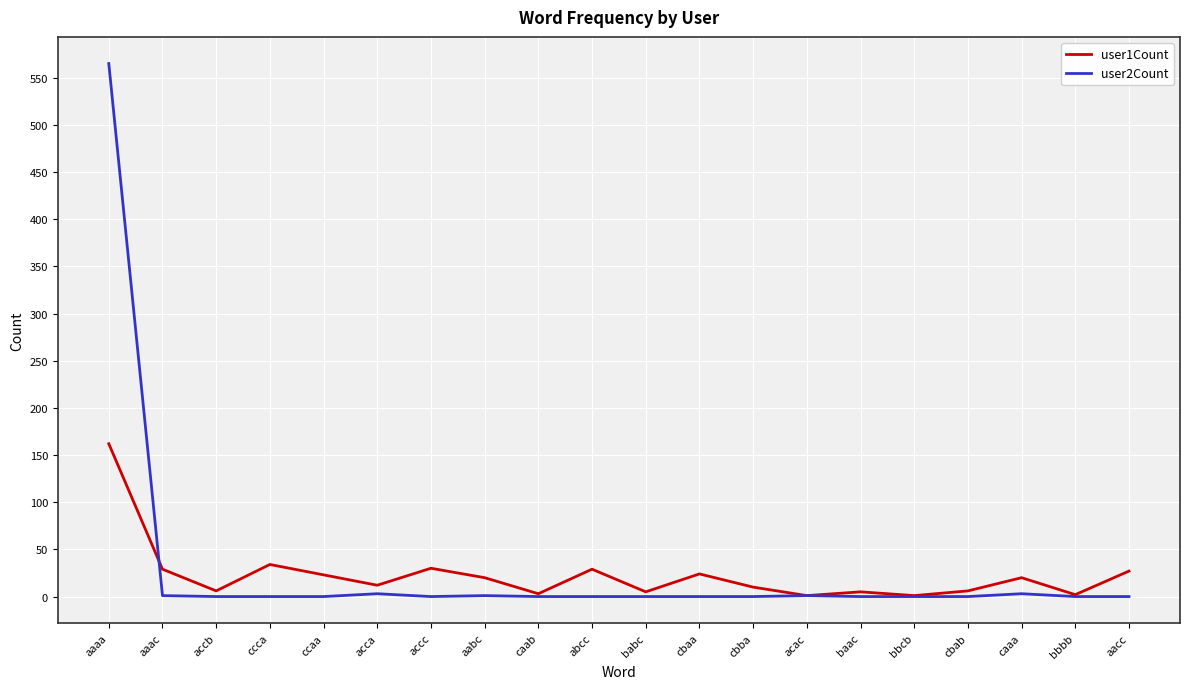

What is the difference between the second highest and second lowest values in the user1Count series?

33